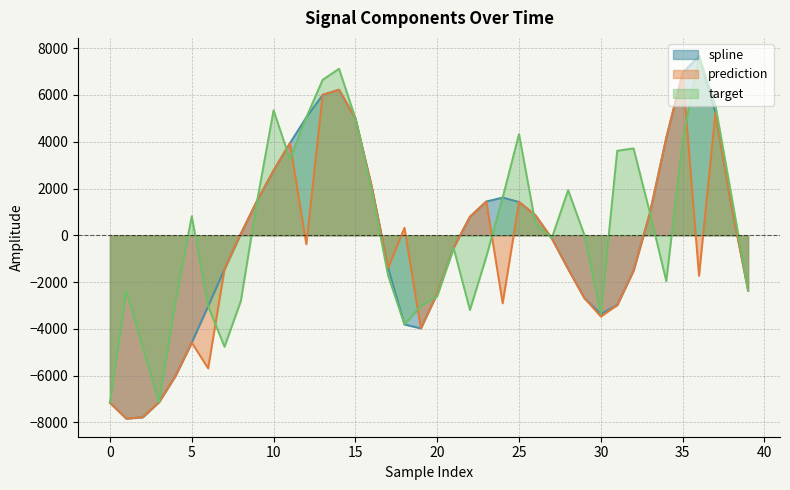

What is the label of the 10th point from the right?

30